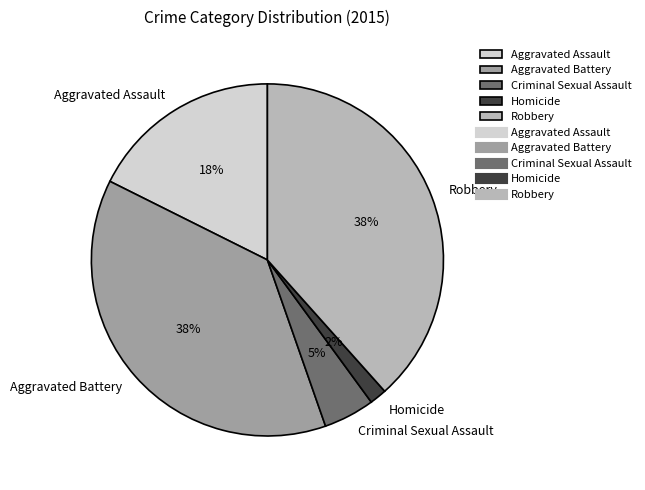

Does any single category account for the majority?

No